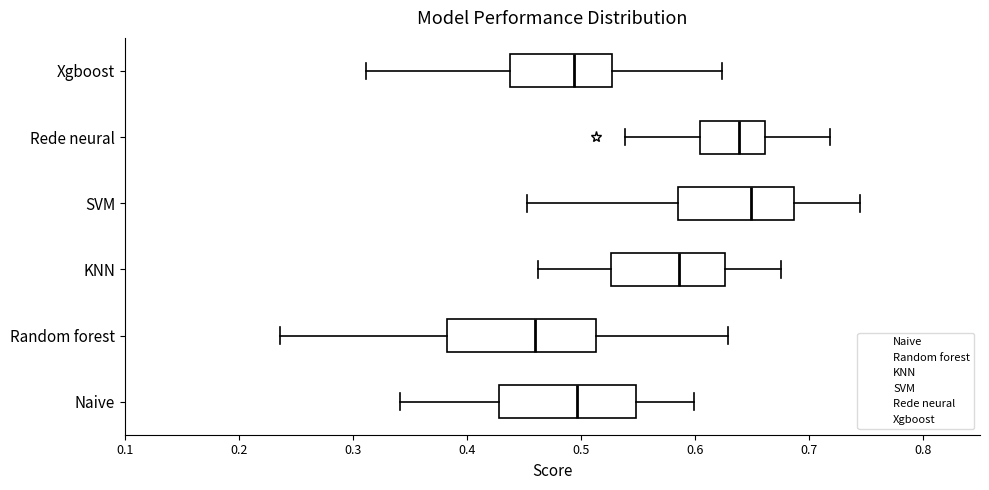

Which box's median line is the furthest to the right?

SVM